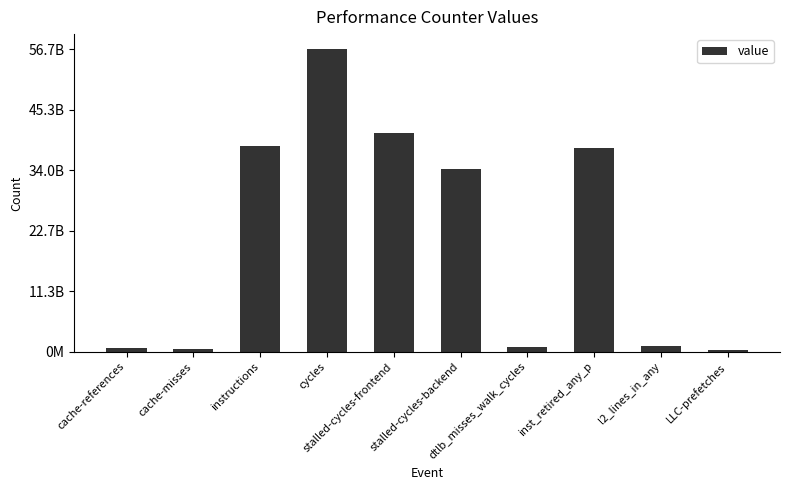

List the labels in order of value, smallest first.

LLC-prefetches, cache-misses, cache-references, dtlb_misses_walk_cycles, l2_lines_in_any, stalled-cycles-backend, inst_retired_any_p, instructions, stalled-cycles-frontend, cycles